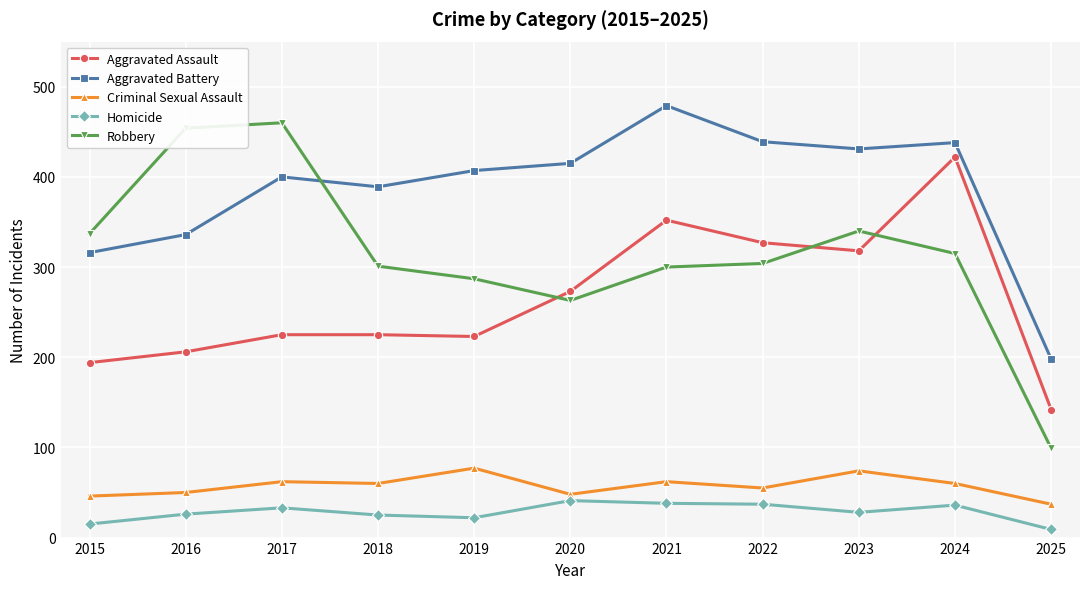

What is the difference between the maximum and minimum values in the Criminal Sexual Assault series?

40